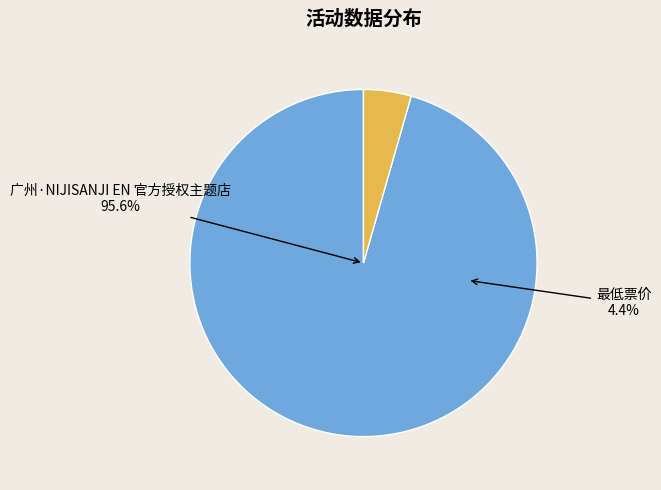

Combined, do 广州·NIJISANJI EN 官方授权主题店 and 最低票价 account for over 50%?

Yes